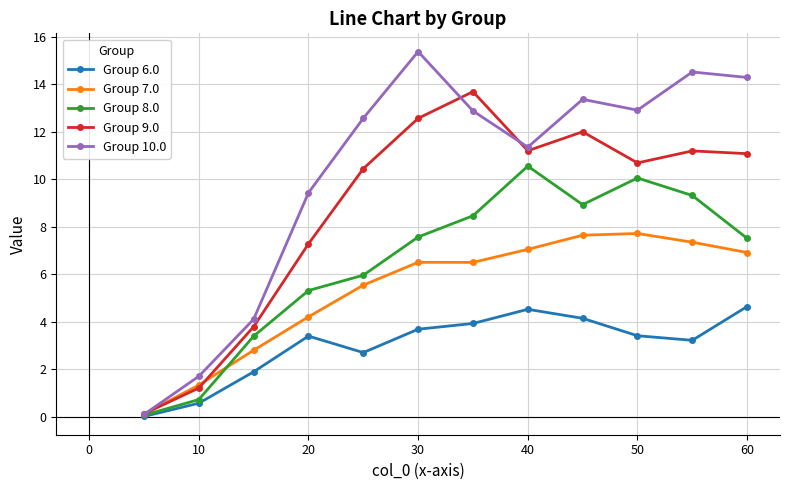

What is the greatest value displayed?

15.4